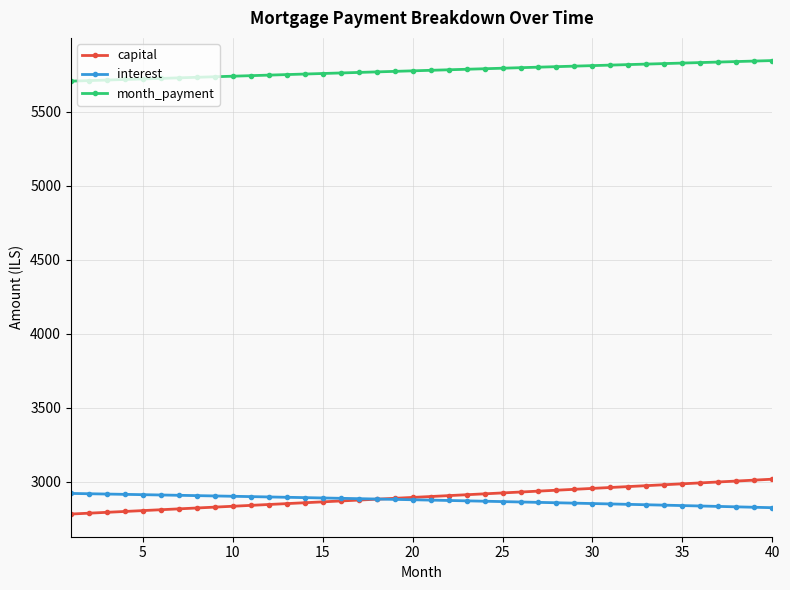

Which series has the largest total across all categories?

month_payment